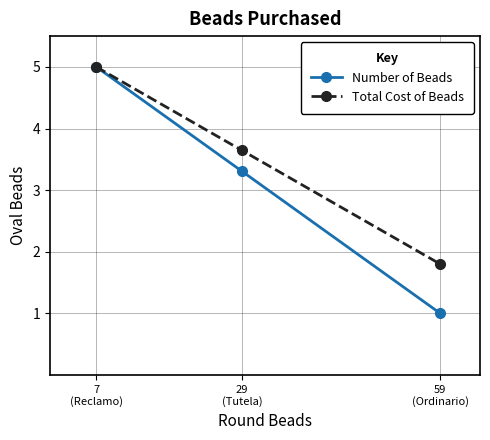

What is the difference between the maximum and second lowest values in the Total Cost of Beads series?

1.4